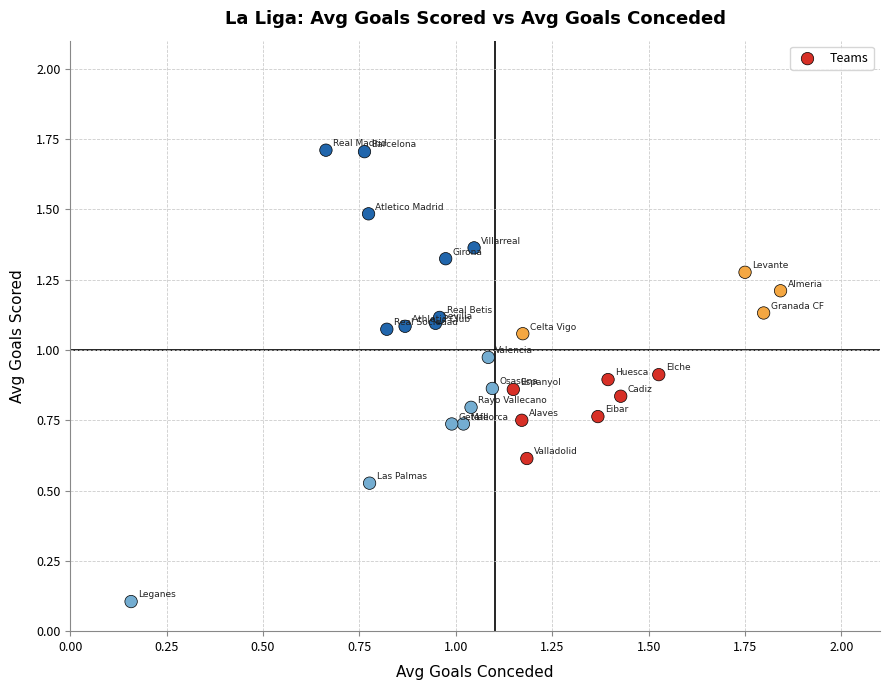

What is the range of X values (max minus min)?

1.7